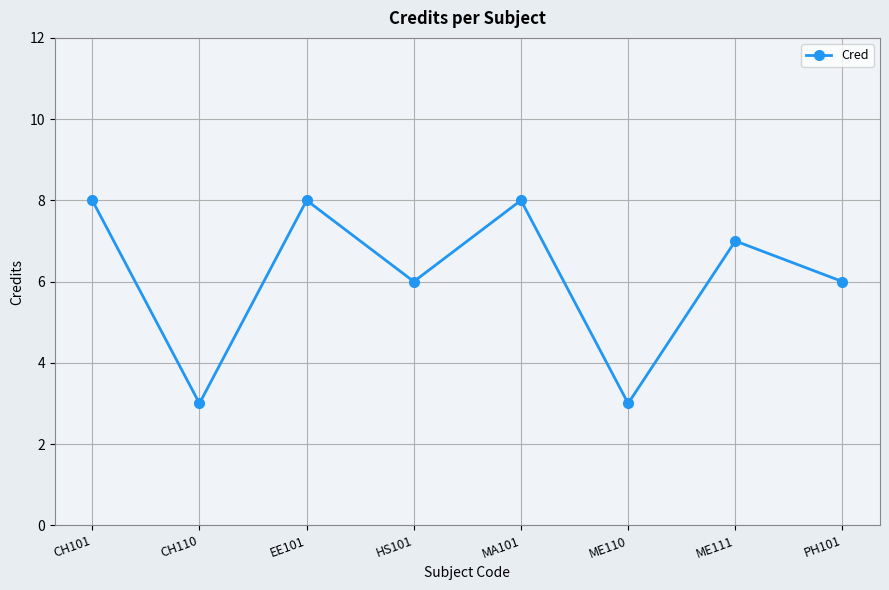

Reading right to left, extract all data points from this chart.

6	7	3	8	6	8	3	8